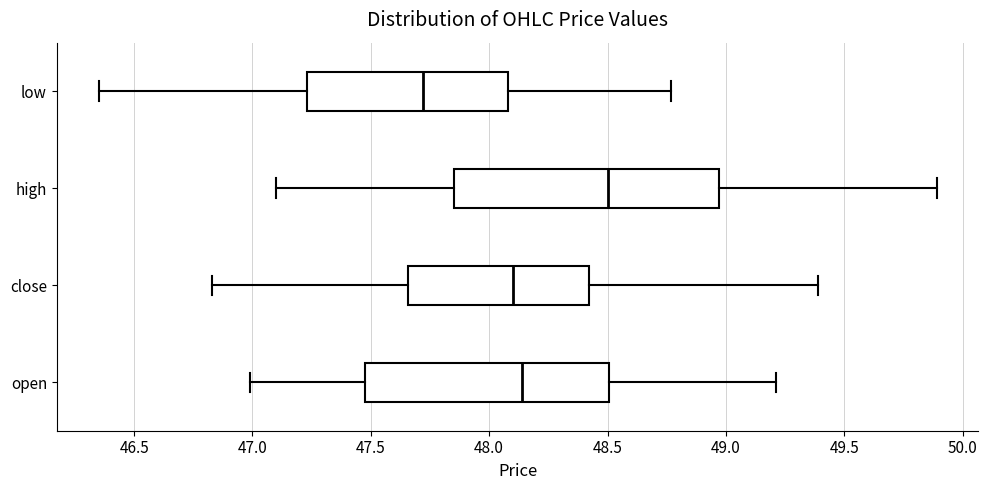

Reading bottom to top, transcribe this box plot: for each box, give where its median line is, the range the box spans, and where its two whiskers end, as read against the x-axis. The values are not printed on the chart, so give them approximately, as read against the axis.

open: median 48.15, box 47.50 to 48.50, whiskers 47.00 to 49.20
close: median 48.10, box 47.65 to 48.40, whiskers 46.85 to 49.40
high: median 48.50, box 47.85 to 48.95, whiskers 47.10 to 49.90
low: median 47.70, box 47.25 to 48.10, whiskers 46.35 to 48.75